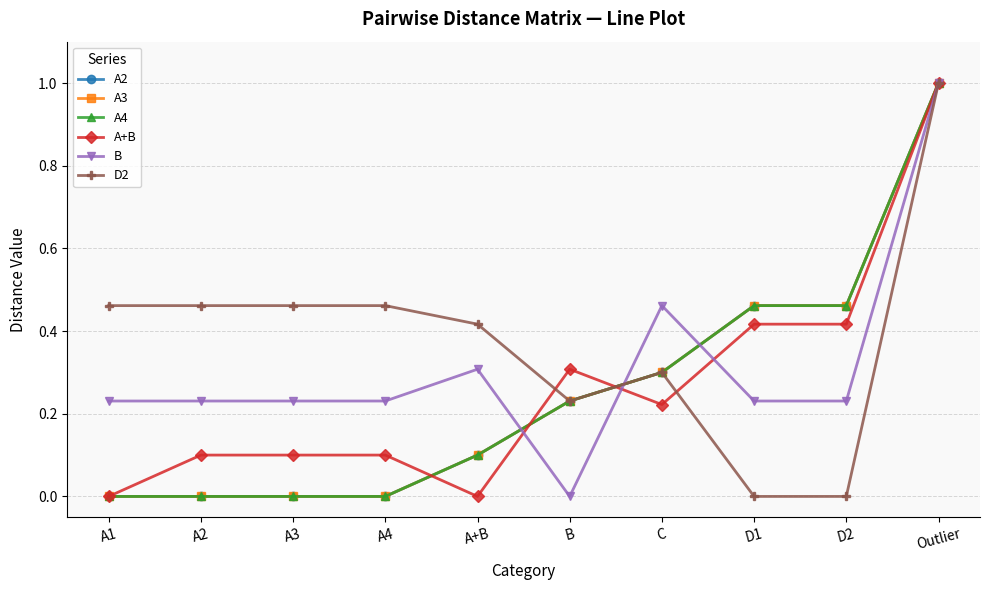

Does the chart have visible grid lines?

Yes